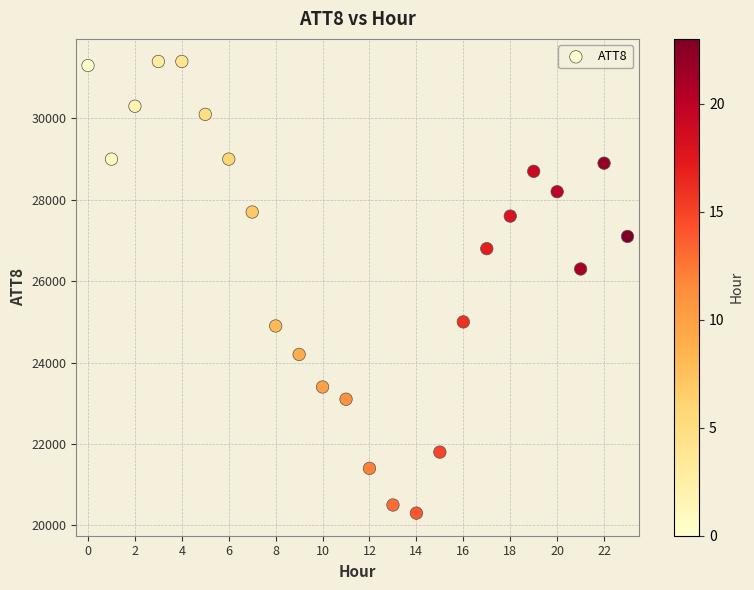

What is the range of Y values (max minus min)?

11100